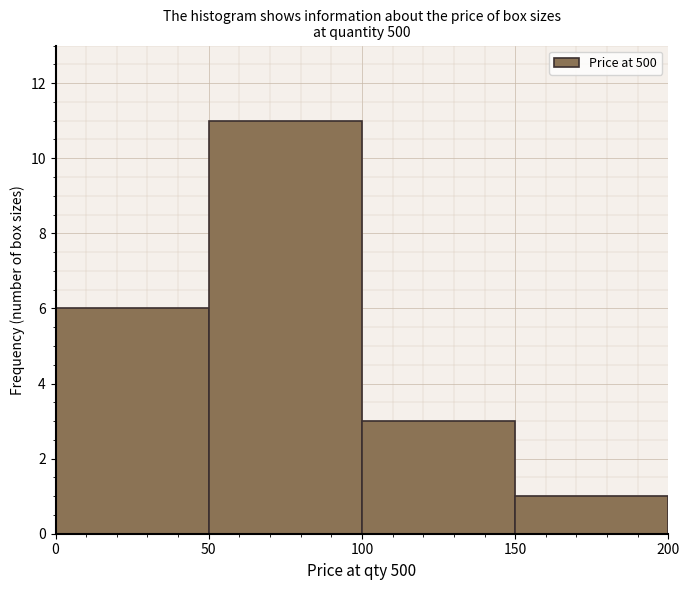

Reading left to right, transcribe this chart: for each bar, give the range it covers on the x-axis and its height. The values are not printed on the chart, so give them approximately, as read against the axis.

0 to 50: 6
50 to 100: 11
100 to 150: 3
150 to 200: 1